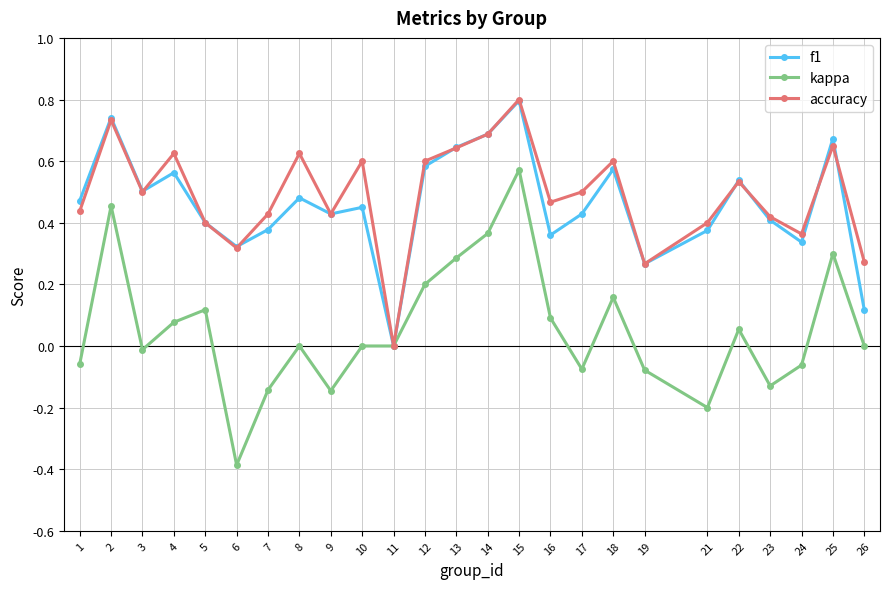

True or false: accuracy and f1 cross at least once.

True